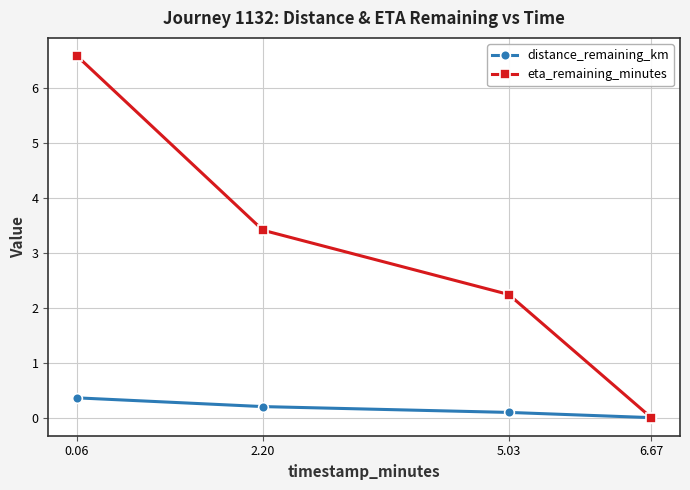

How many values in the distance_remaining_km series exceed 0?

3